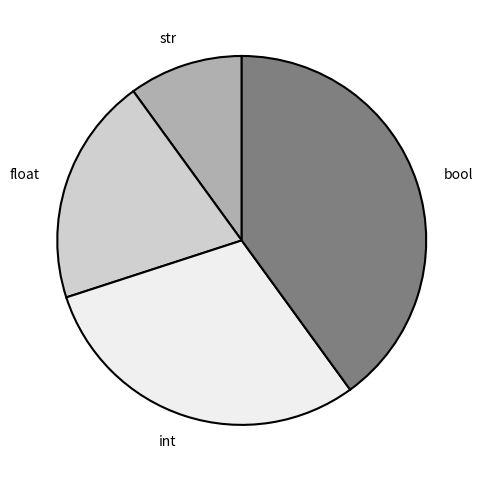

Is there a majority slice in this chart?

No